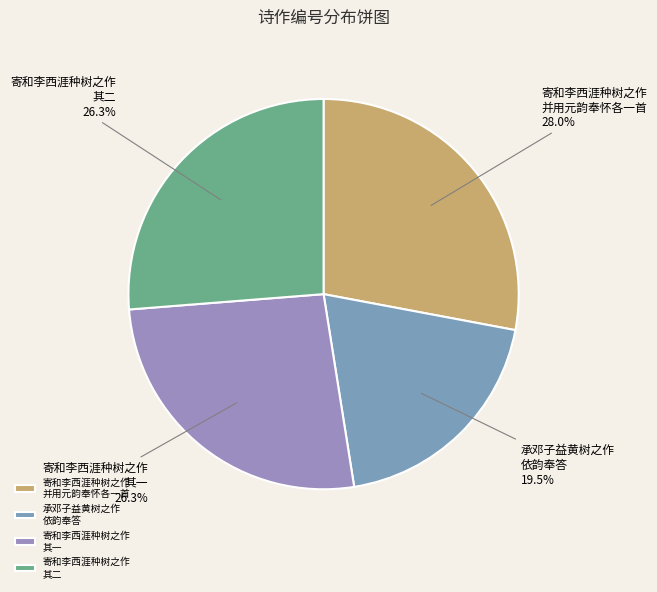

Combined, what portion of the pie is 寄和李西涯种树之作 并用元韵奉怀各一首 and 承邓子益黄树之作 依韵奉答?

47.5%